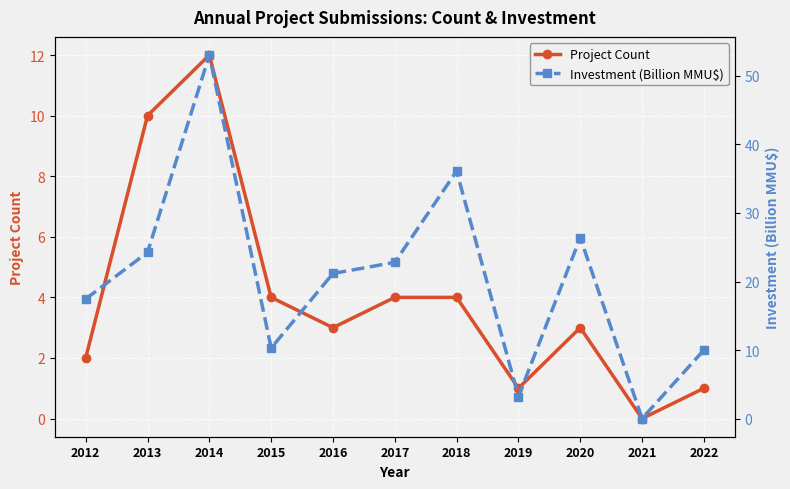

True or false: Project Count and Investment (Billion MMU$) intersect in this chart.

False